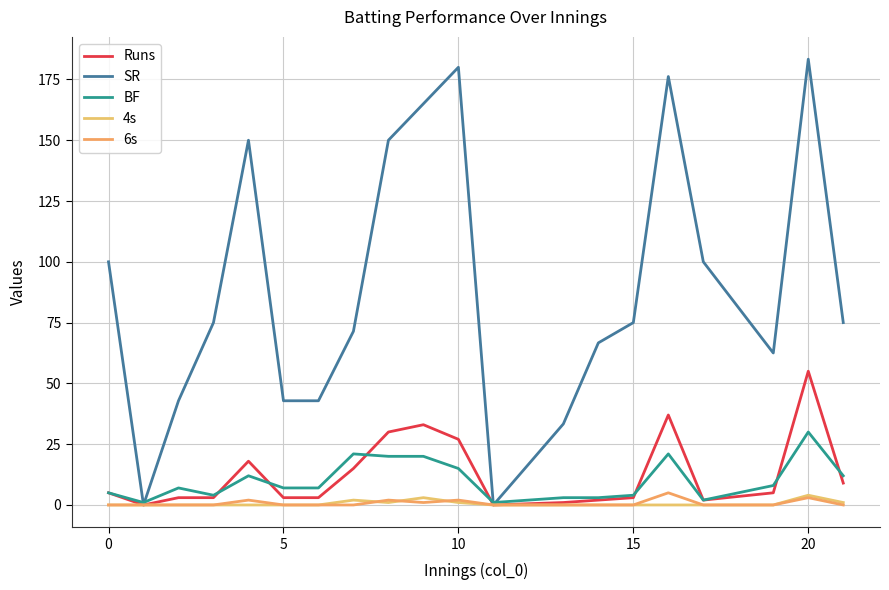

Which series has the largest total across all categories?

SR